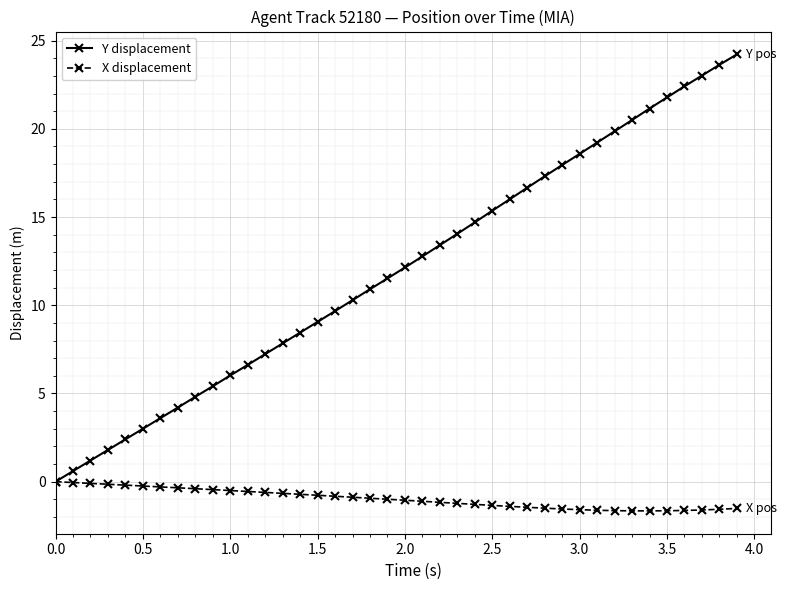

Which series has the largest range (max minus min)?

Y displacement